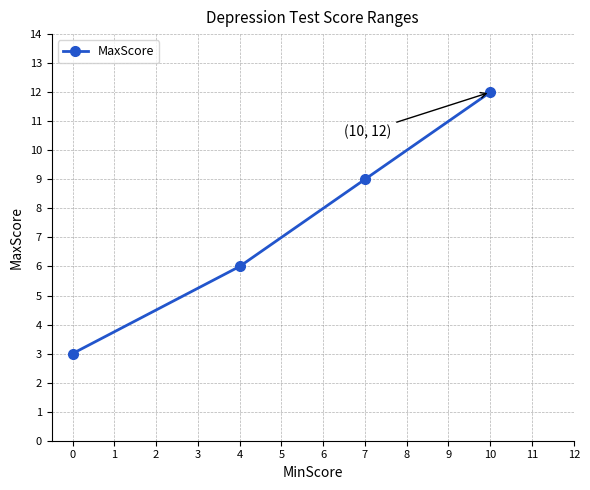

What is the change in value from 0 to 10?

+9